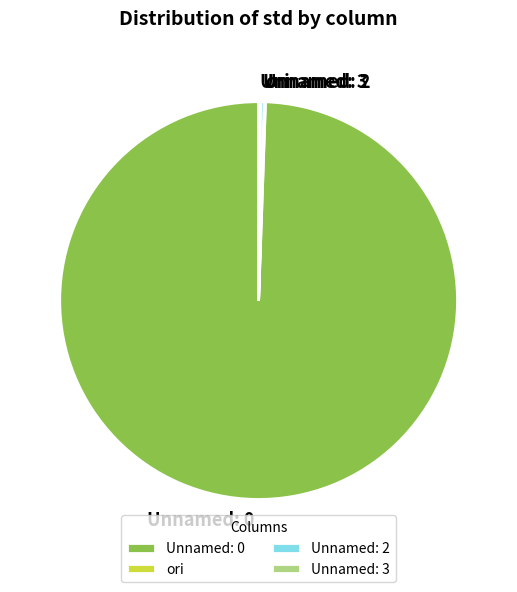

Which slice is the largest?

Unnamed: 0